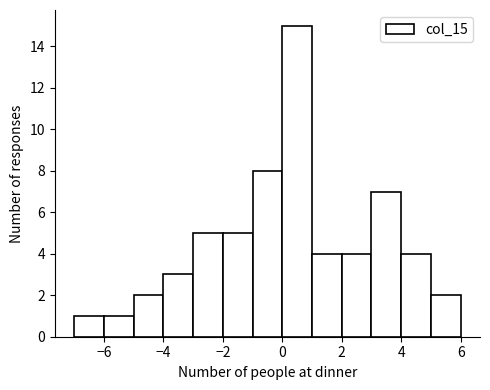

Reading left to right, transcribe this chart: for each bar, give the range it covers on the x-axis and its height. The values are not printed on the chart, so give them approximately, as read against the axis.

-7 to -6: 1
-6 to -5: 1
-5 to -4: 2
-4 to -3: 3
-3 to -2: 5
-2 to -1: 5
-1 to 0: 8
0 to 1: 15
1 to 2: 4
2 to 3: 4
3 to 4: 7
4 to 5: 4
5 to 6: 2